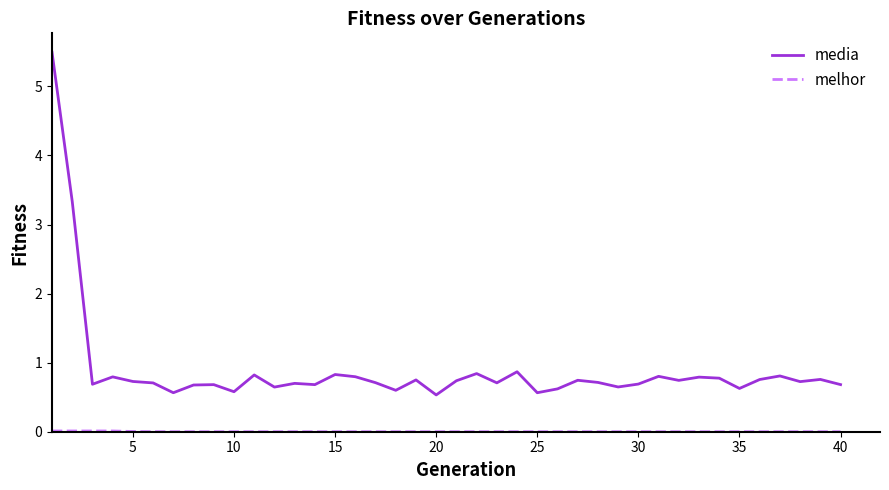

What is the maximum value for media?

5.5